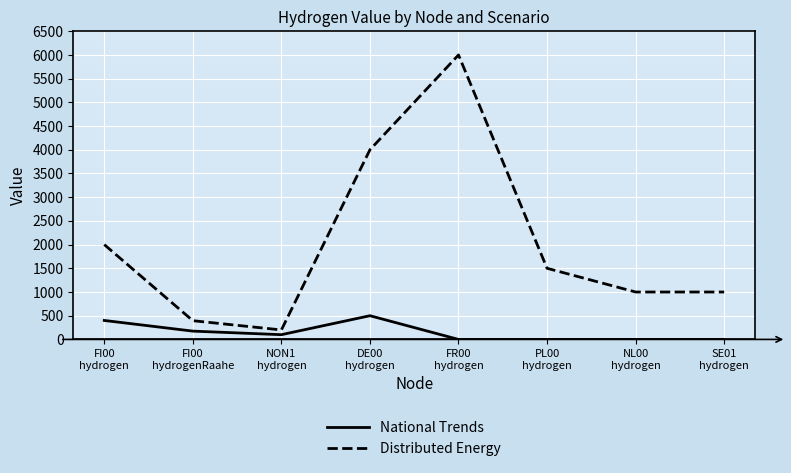

Rank the series by their maximum value, from lowest to highest.

National Trends, Distributed Energy